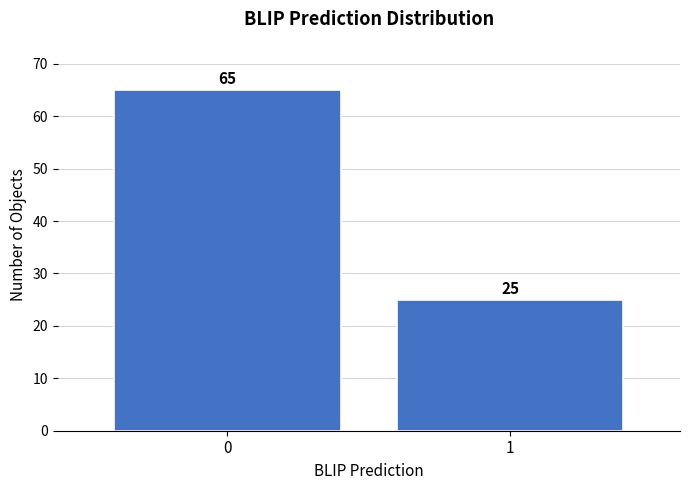

Reading right to left, what are all the values shown in this chart?

1=25	0=65